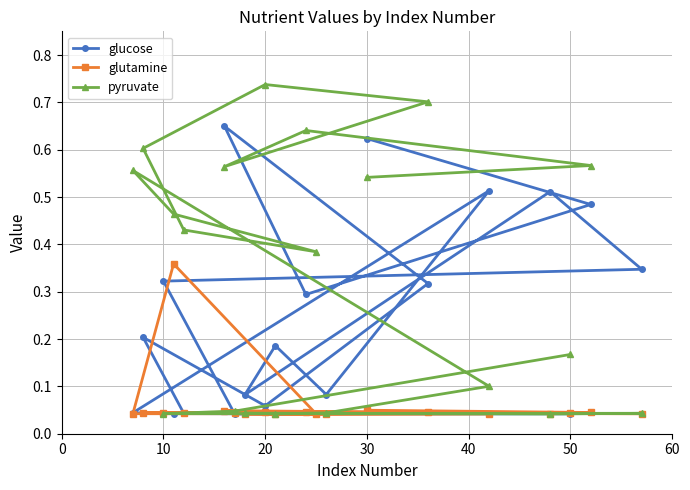

Which series has the largest range (max minus min)?

pyruvate